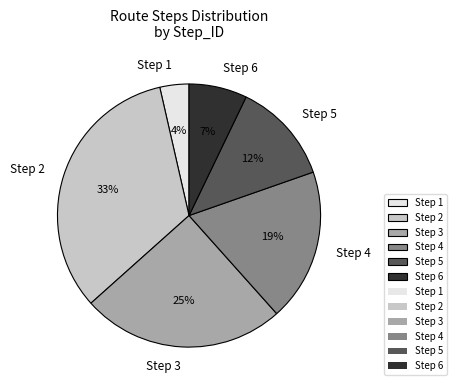

To the nearest percent, what is the combined percentage of Step 6 and Step 4?

26%